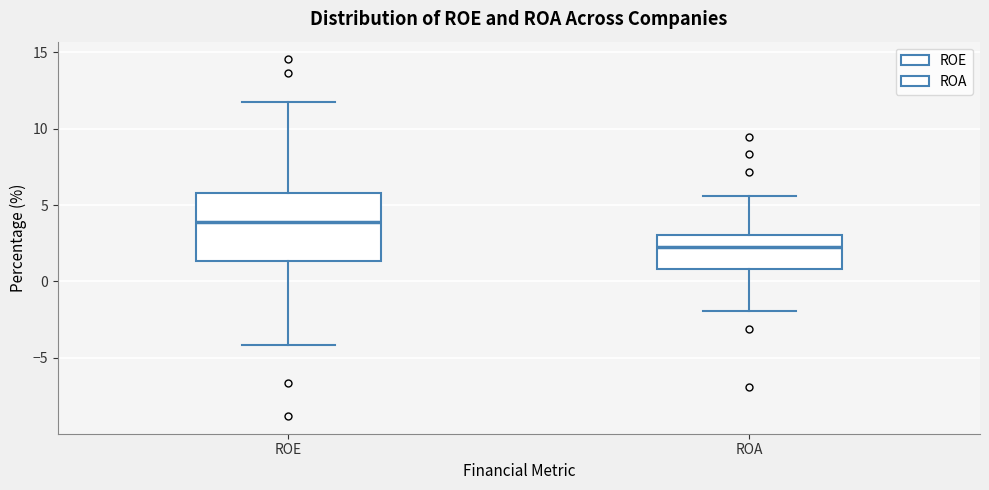

Reading left to right, read every box against the y-axis: the position of its median line, the range the box covers, and the ends of its whiskers. The values are not printed on the chart, so give them approximately, as read against the axis.

ROE: median 4.0, box 1.5 to 6.0, whiskers -4.0 to 11.5
ROA: median 2.5, box 1.0 to 3.0, whiskers -2.0 to 5.5